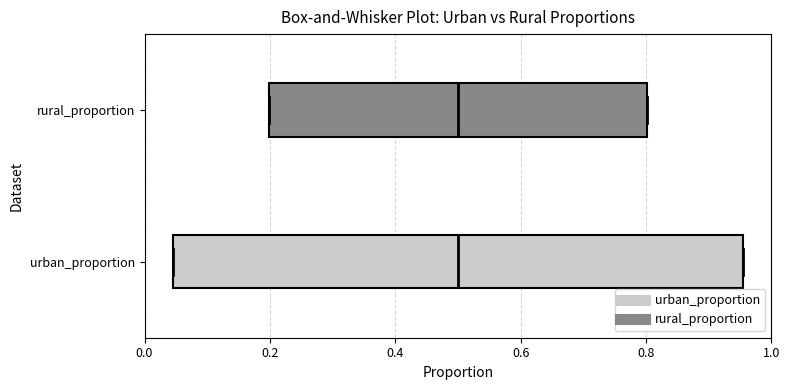

Comparing the boxes themselves (not the whiskers), which one is the widest?

urban_proportion